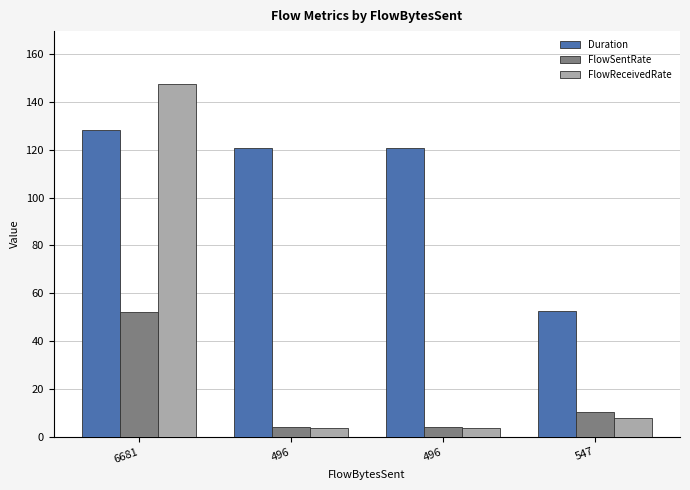

What is the lowest value of the FlowReceivedRate series?

3.7